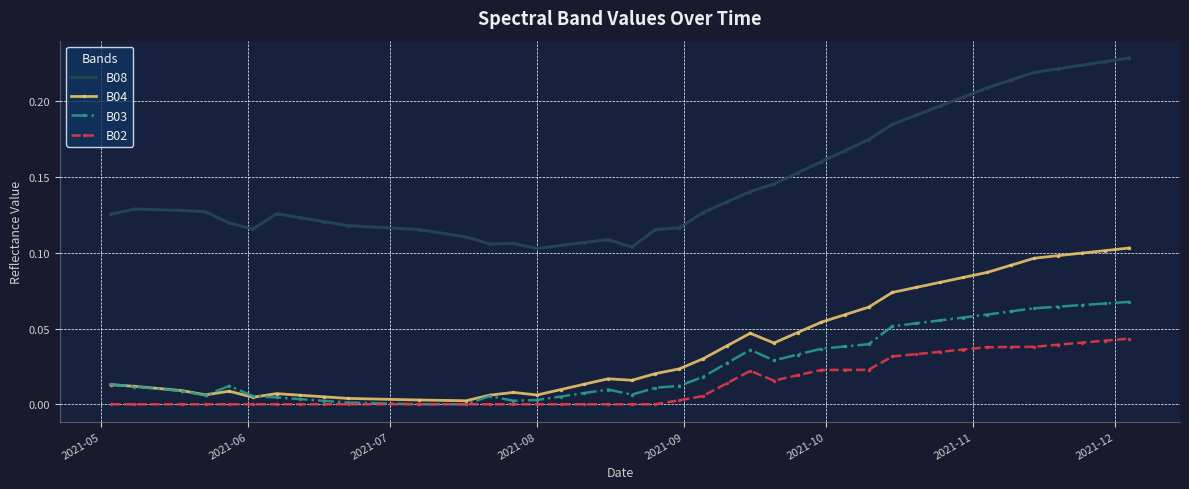

Count the number of categories in the chart.

40